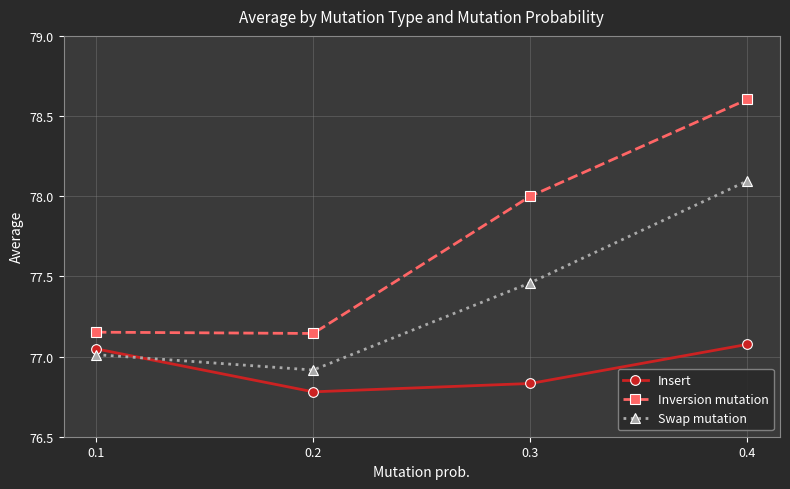

What is the value of the Inversion mutation point at the 3rd from the left?

78.0